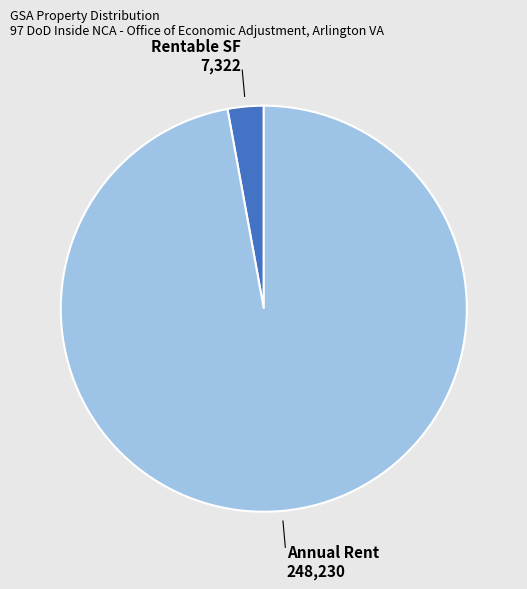

Is there a majority slice in this chart?

Yes